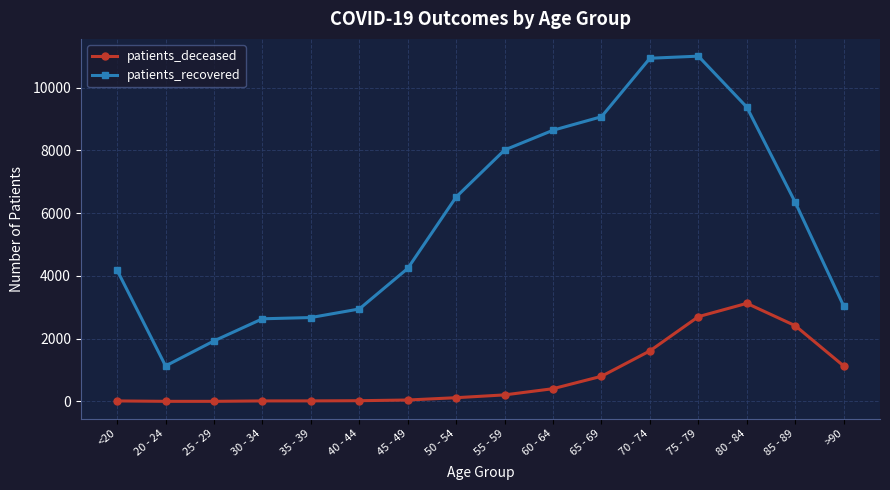

The value of patients_recovered at 30 - 34 is 4542. True or false?

False